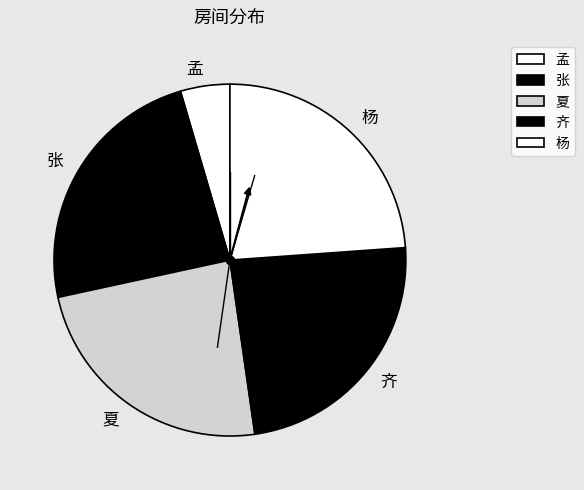

What is the smallest slice in the pie chart?

孟